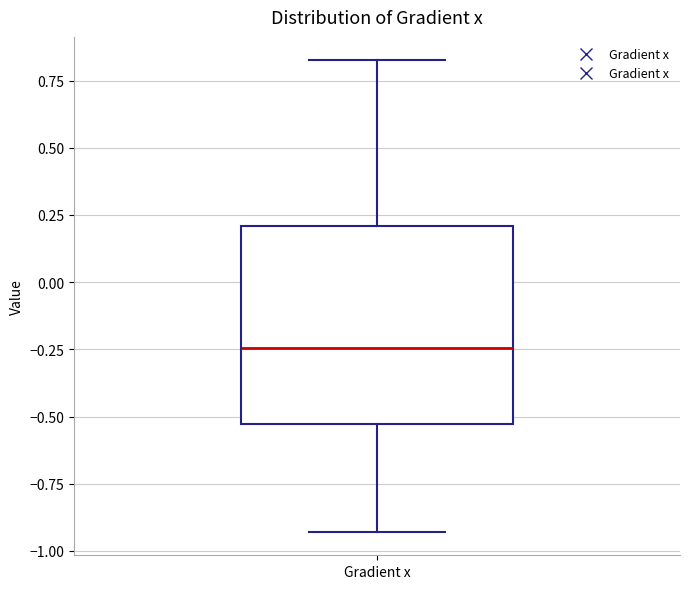

Transcribe this box plot: give where the median line is, the range the box spans, and where the two whiskers end, as read against the y-axis. The values are not printed on the chart, so give them approximately, as read against the axis.

median -0.25, box -0.55 to 0.20, whiskers -0.95 to 0.80